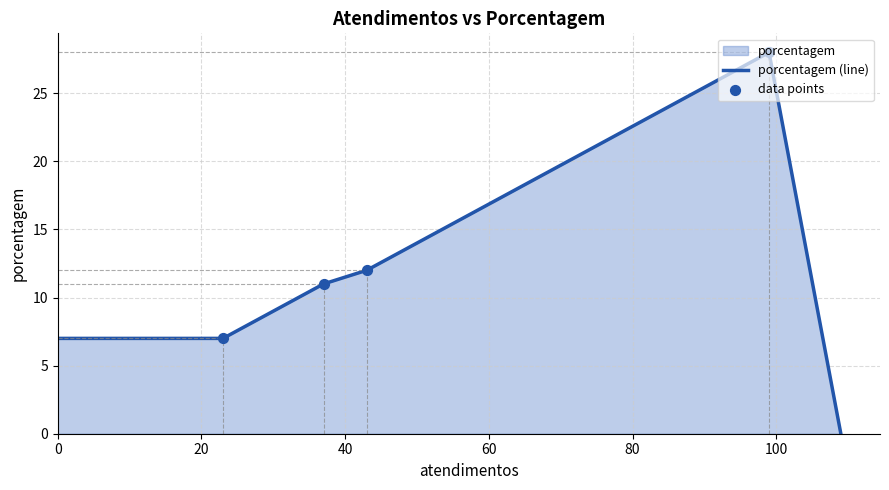

Which has a higher value, 23 or 43?

43